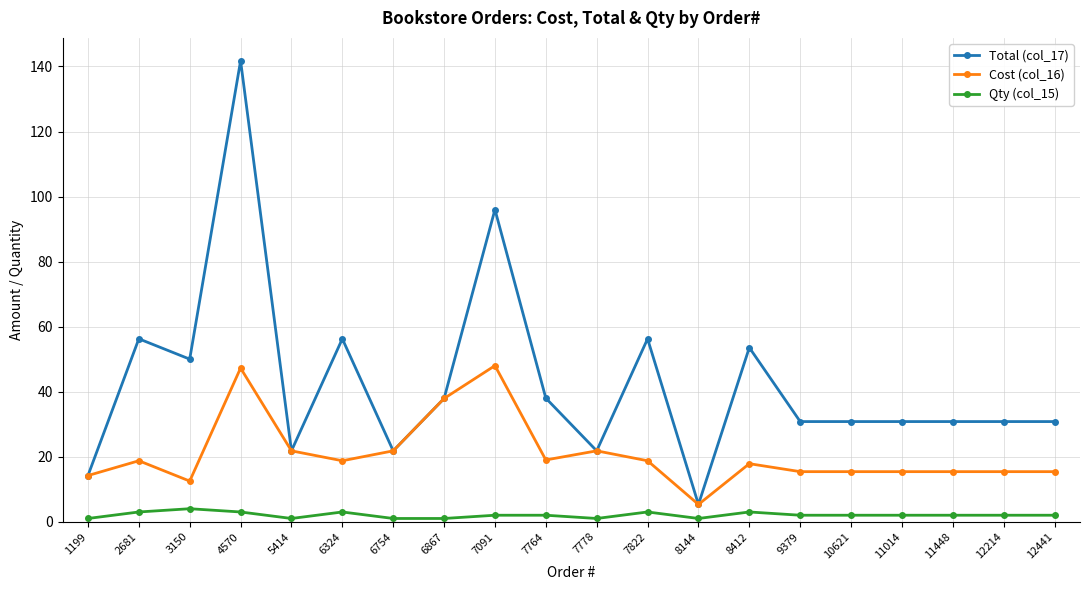

What are all the series names shown in the legend?

Total (col_17), Cost (col_16), Qty (col_15)